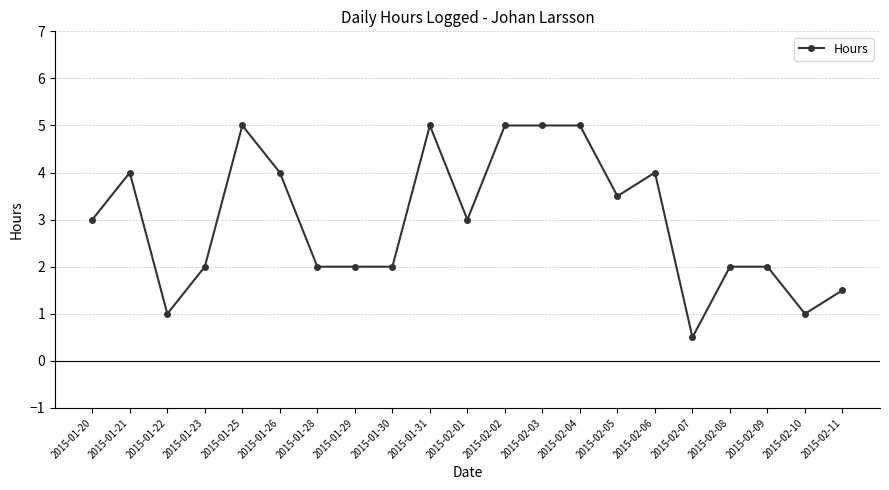

What is the greatest value displayed?

5.0